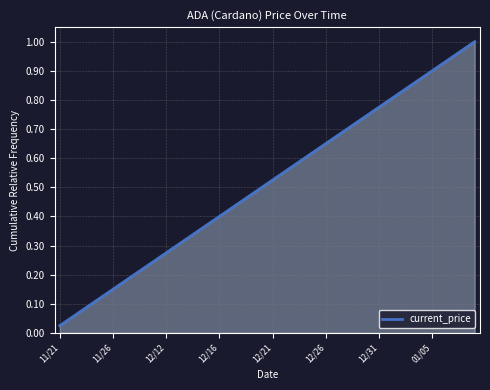

How many lines are shown in the chart?

1